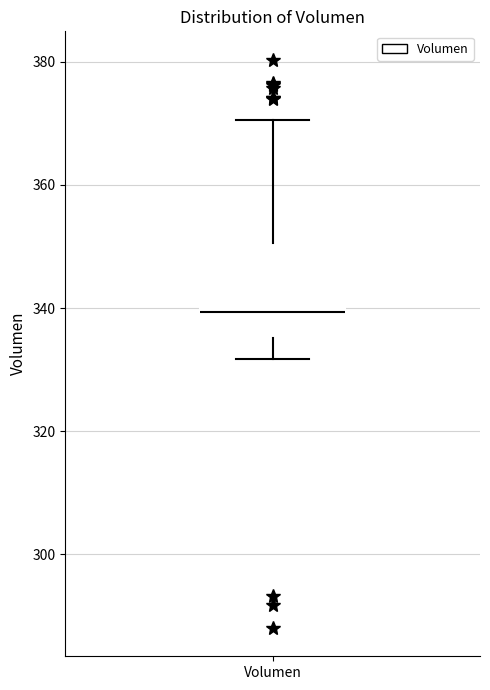

Read this box plot against the y-axis: the position of the median line, the range covered by the box, and the ends of both whiskers. The values are not printed on the chart, so give them approximately, as read against the axis.

median 340, box 336 to 350, whiskers 332 to 370